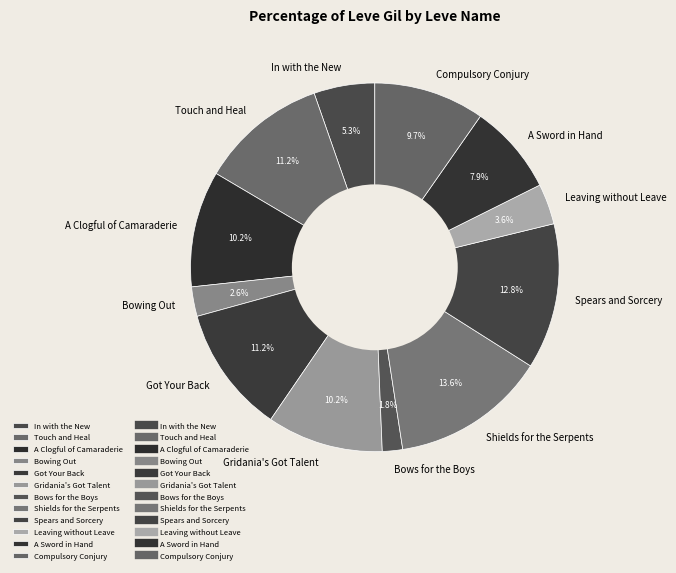

True or false: A Sword in Hand accounts for 1% of the total.

False